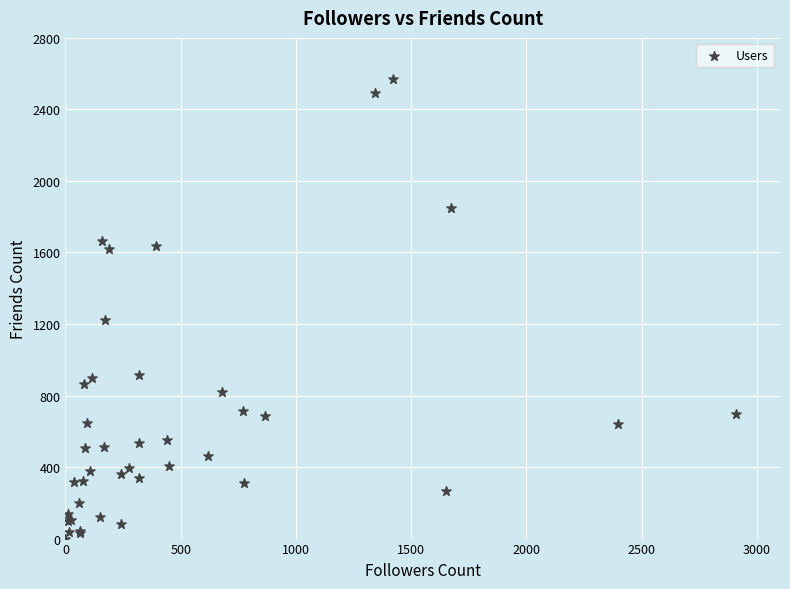

What Y value in the scatter plot is closest to 1284?

1223